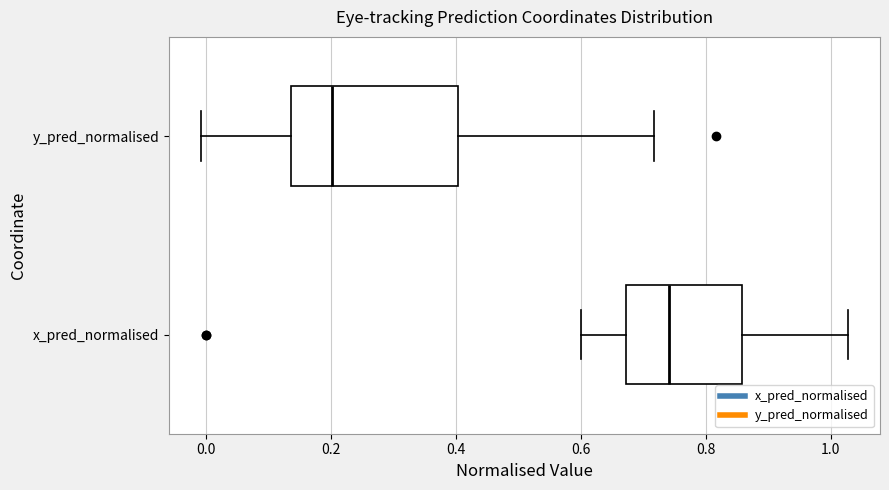

Which box is the widest, from its left edge to its right edge?

y_pred_normalised